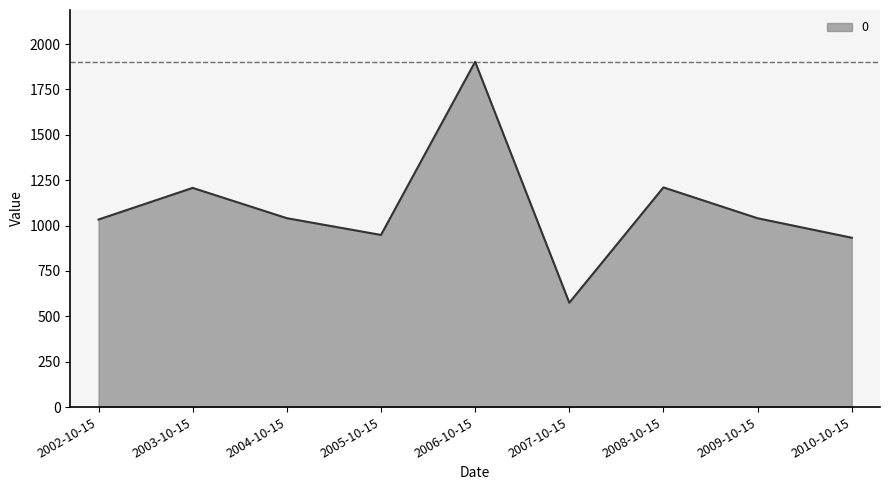

What is the sum of the values at 2004-10-15 and 2002-10-15?

2074.0